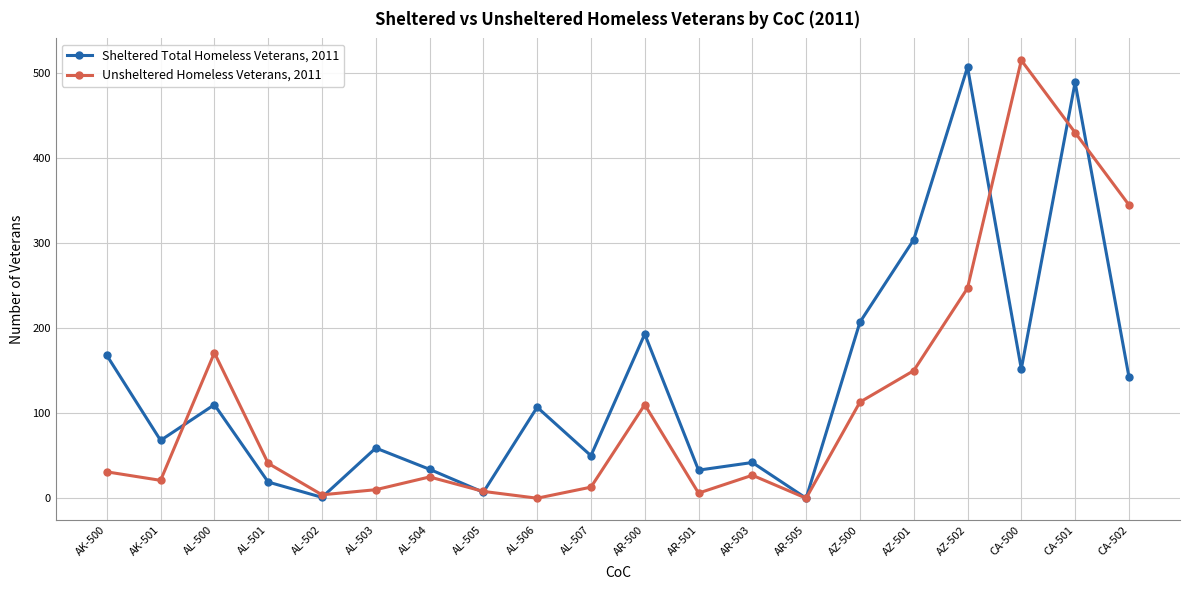

At which category is the sum across all series the highest?

CA-501